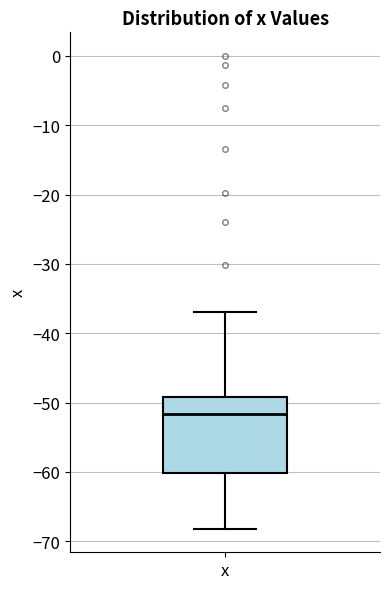

Where does the upper whisker of the box for x end on the y-axis? The values are not printed on the chart, so give them approximately, as read against the axis.

-37